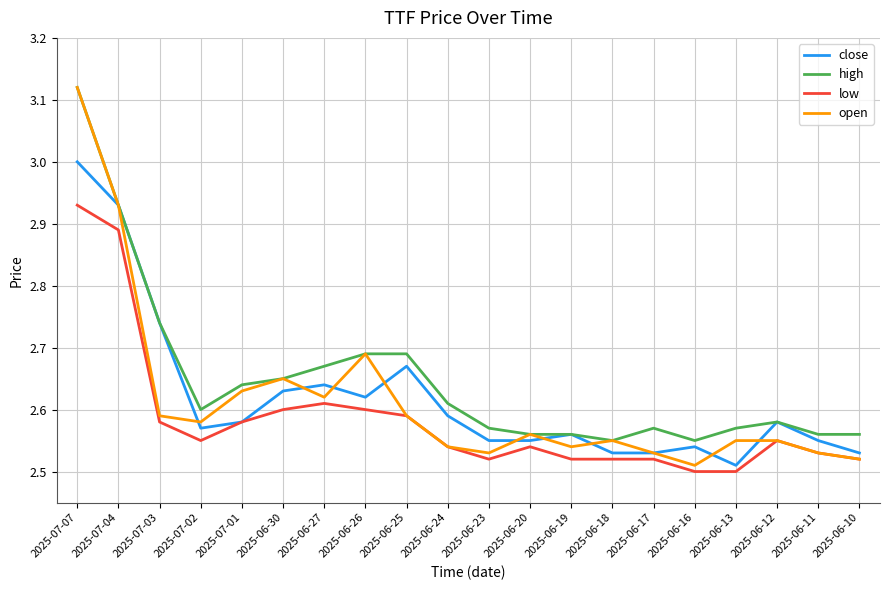

True or false: low and high intersect in this chart.

False